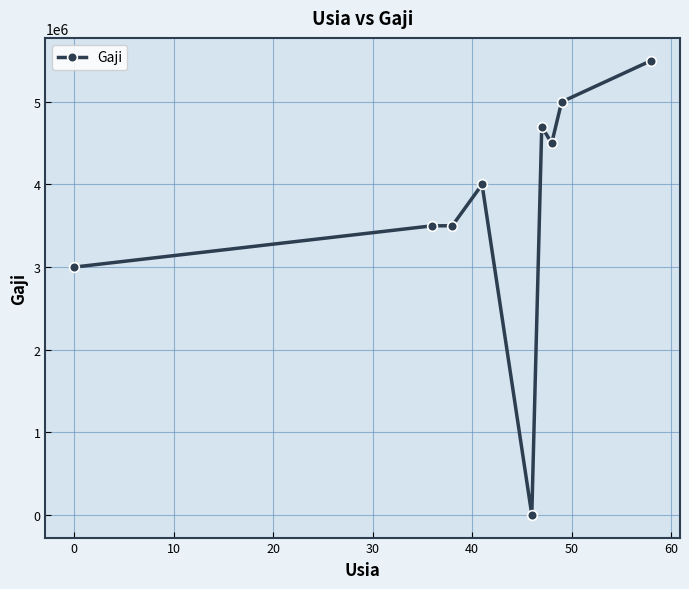

What is the difference between the maximum and minimum values?

5500000